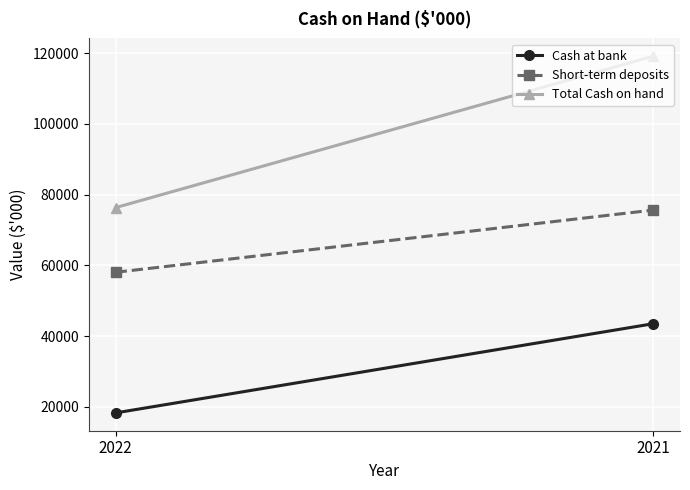

What is the total value across all series at 2021?

238183